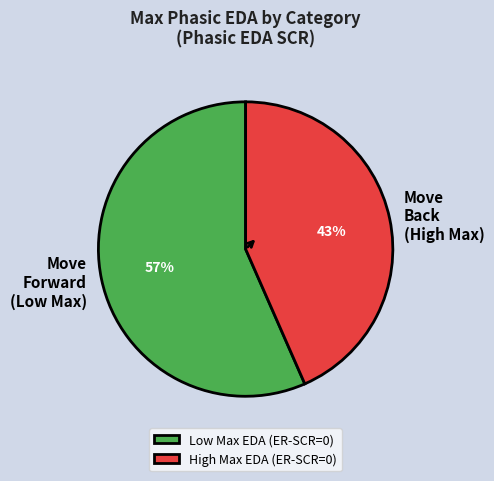

Combined, do Move Back (High Max) and Move Forward (Low Max) account for over 50%?

Yes